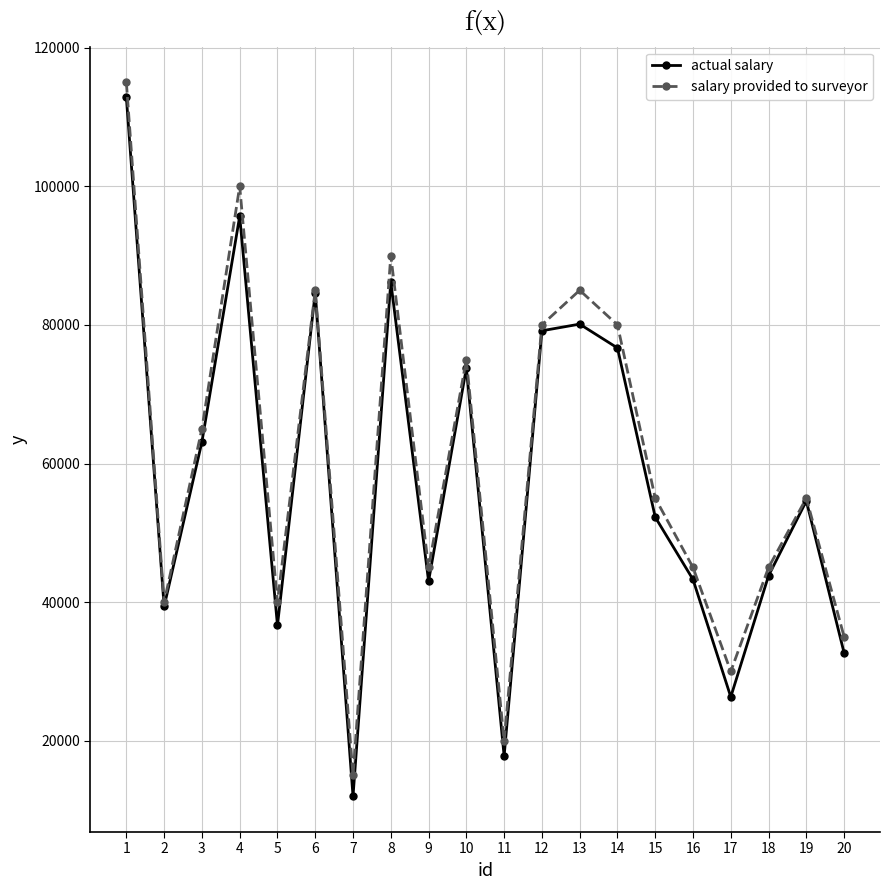

Which series has the largest total across all categories?

salary provided to surveyor